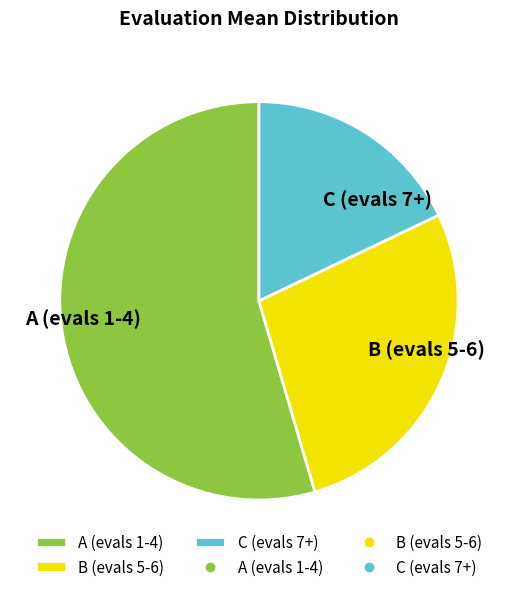

True or false: C (evals 7+) accounts for 18% of the total.

True